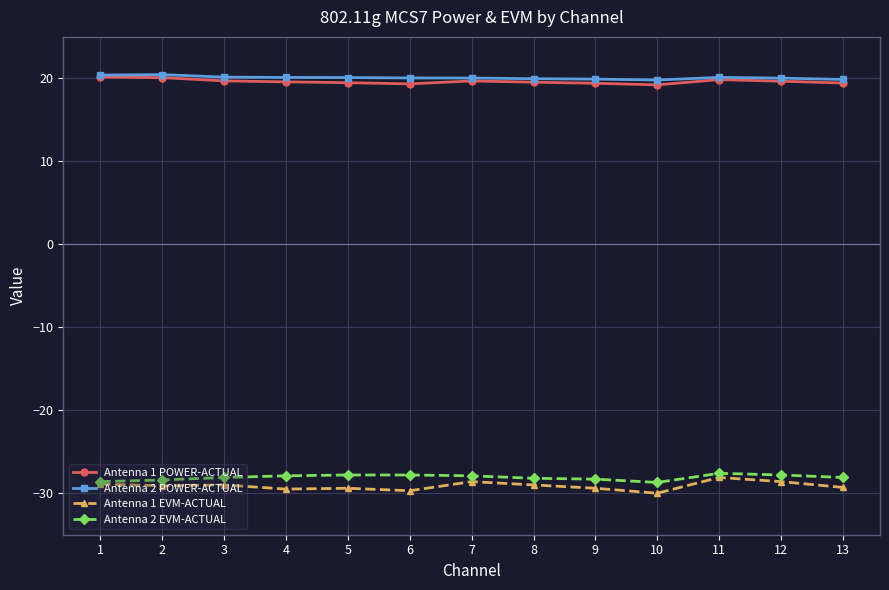

Is the value of Antenna 1 POWER-ACTUAL at 8 greater than the value of Antenna 2 EVM-ACTUAL at 11?

Yes